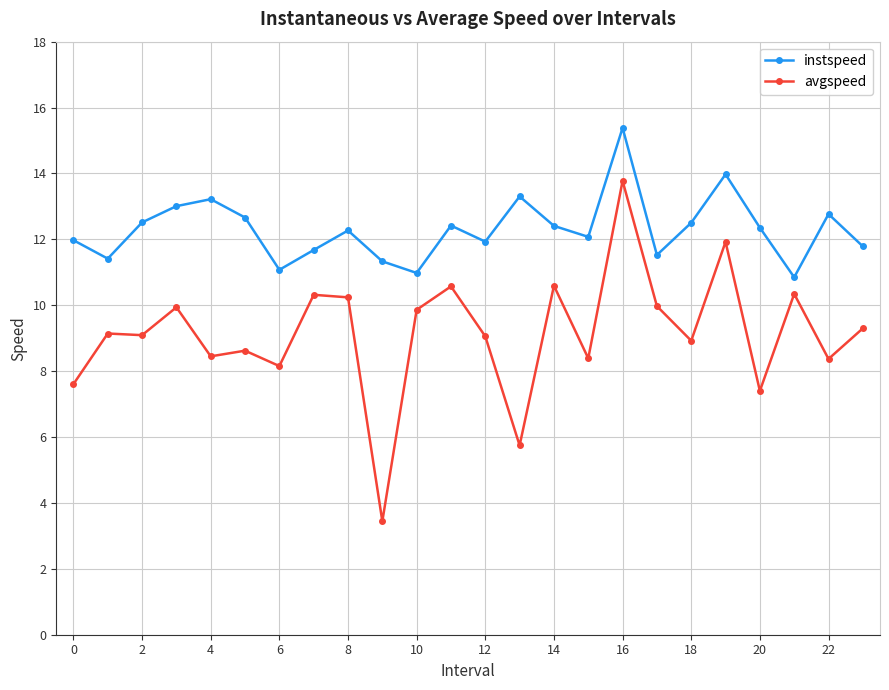

What is the maximum value for instspeed?

15.4